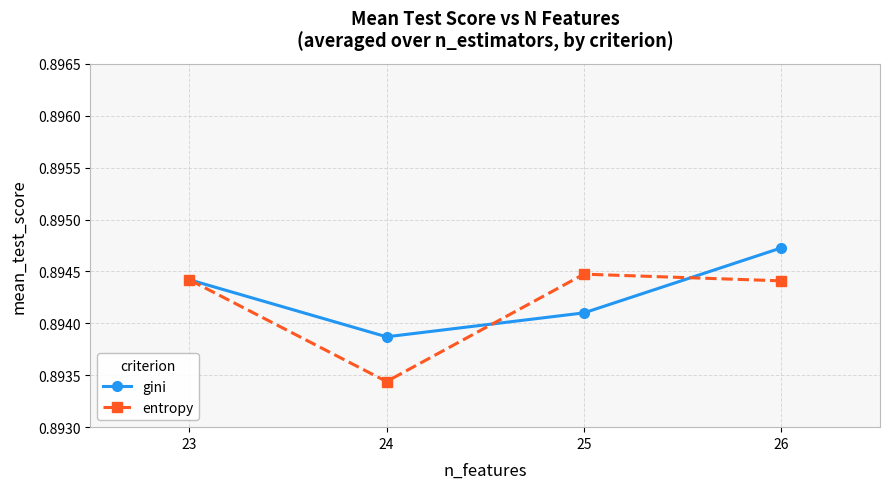

Reading right to left, what are all the values shown in this chart?

gini: 0.9	0.9	0.9	0.9
entropy: 0.9	0.9	0.9	0.9